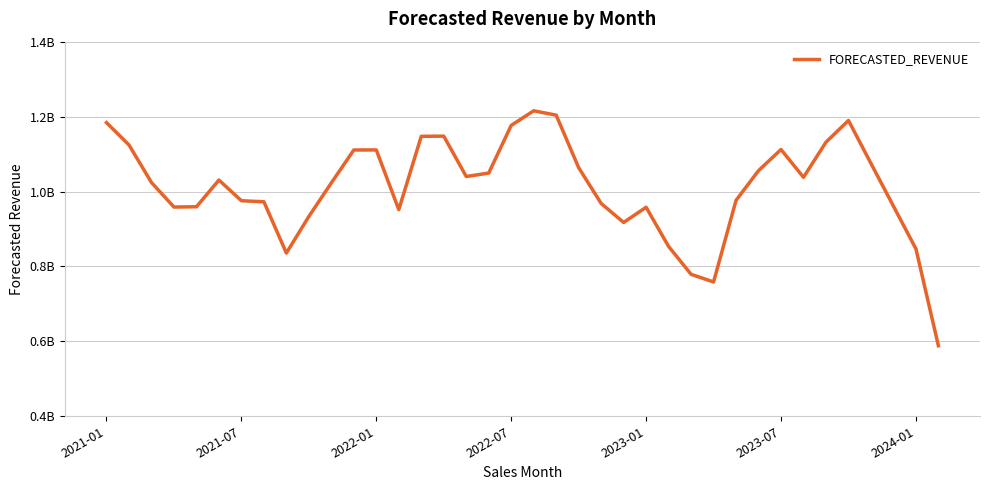

Does the chart have visible grid lines?

Yes